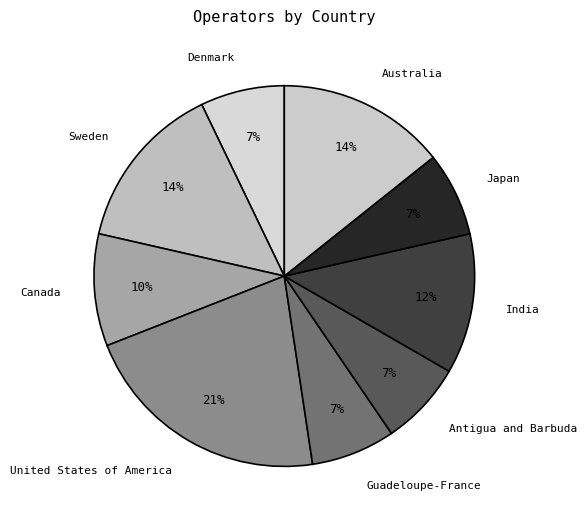

To the nearest percent, what is the combined percentage of Australia and Japan?

21%